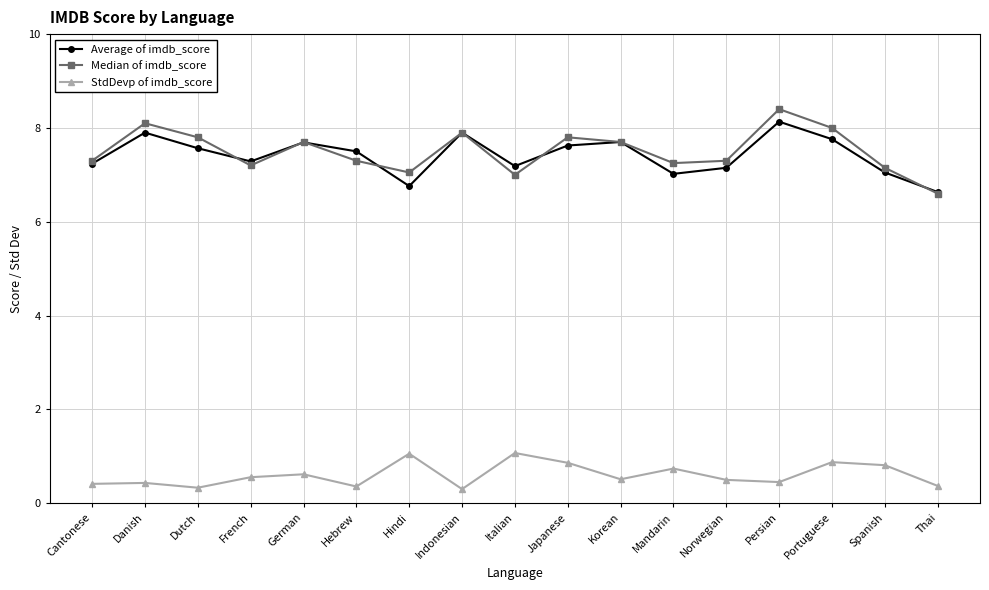

True or false: Average of imdb_score has more than 0 interior local peaks.

True